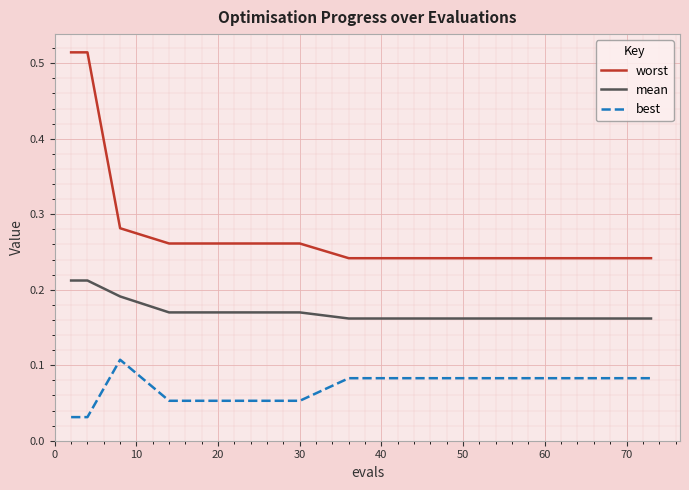

Which series has the largest total across all categories?

worst